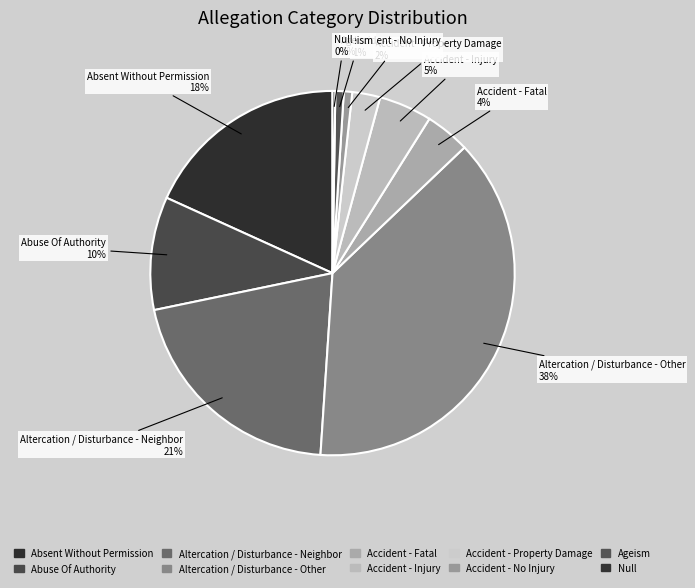

True or false: Absent Without Permission accounts for 18% of the total.

True